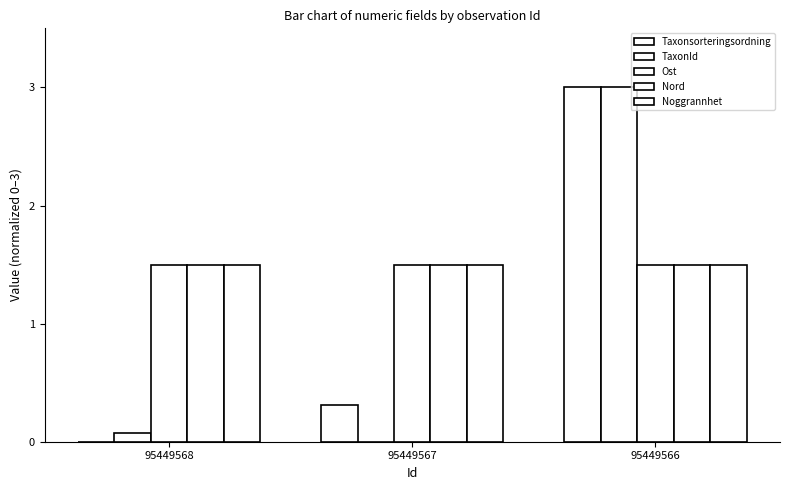

Between 95449567 and 95449566, which series saw the biggest shift?

TaxonId